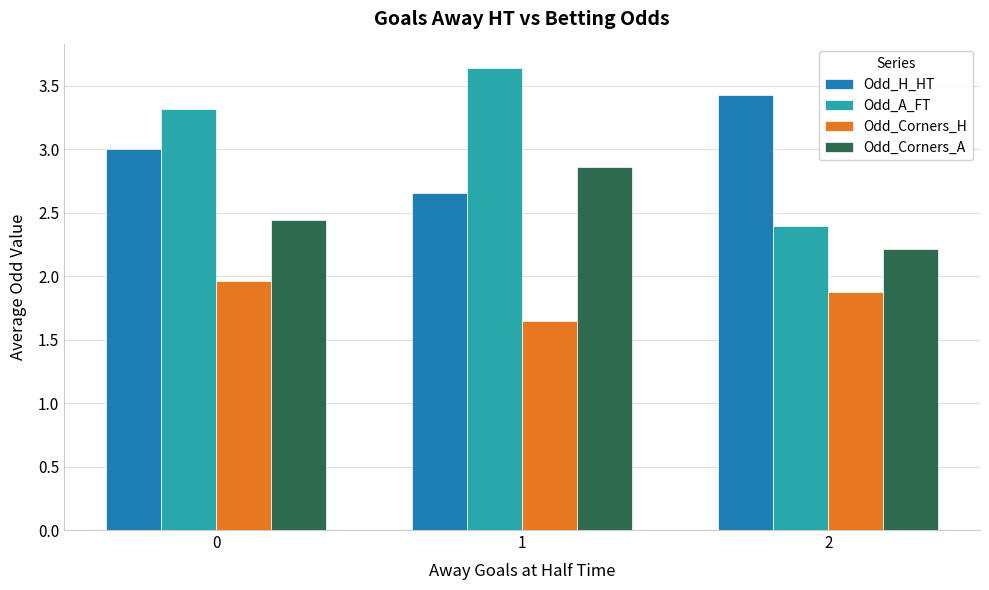

Rank the series at 1 from lowest to highest value.

Odd_Corners_H, Odd_H_HT, Odd_Corners_A, Odd_A_FT